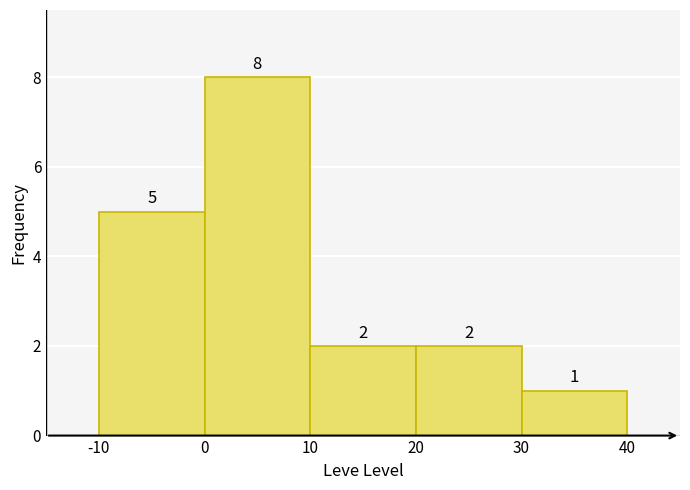

Reading left to right, list every bar in this chart as the range it spans on the x-axis followed by its height.

-10 to 0: 5
0 to 10: 8
10 to 20: 2
20 to 30: 2
30 to 40: 1